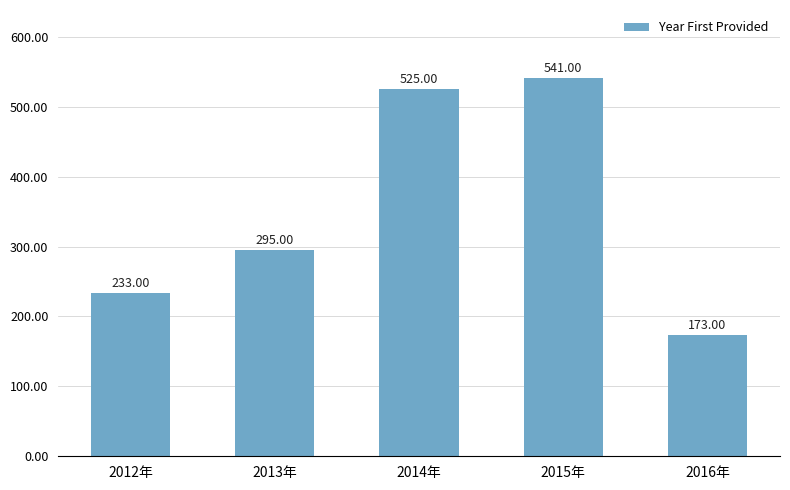

What is the change in value from 2012年 to 2016年?

-60